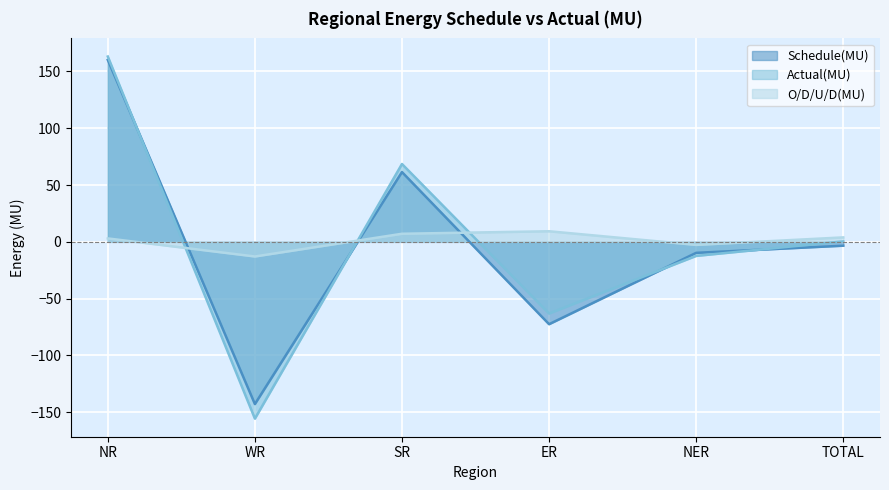

What is the value of the Actual(MU) point at the 4th from the left?

-63.1